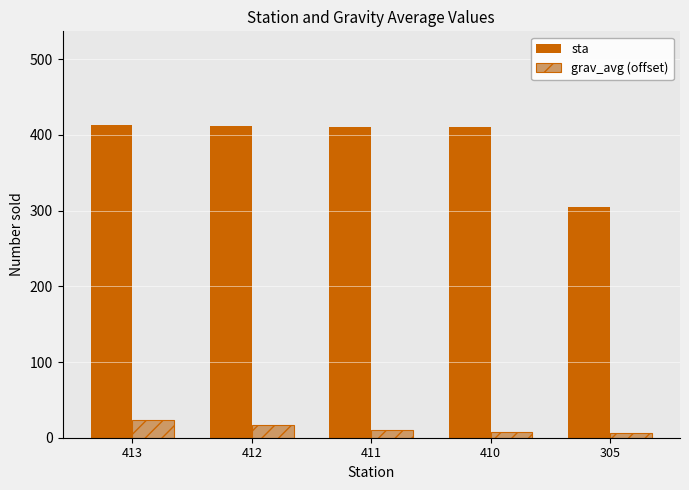

How many data points does each series have?

5